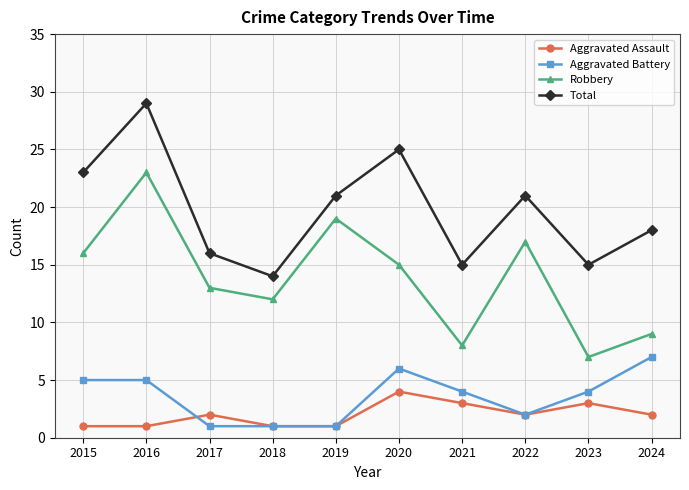

Reading left to right, what are all the values shown in this chart?

Aggravated Assault: 2015=1	2016=1	2017=2	2018=1	2019=1	2020=4	2021=3	2022=2	2023=3	2024=2
Aggravated Battery: 2015=5	2016=5	2017=1	2018=1	2019=1	2020=6	2021=4	2022=2	2023=4	2024=7
Robbery: 2015=16	2016=23	2017=13	2018=12	2019=19	2020=15	2021=8	2022=17	2023=7	2024=9
Total: 2015=23	2016=29	2017=16	2018=14	2019=21	2020=25	2021=15	2022=21	2023=15	2024=18